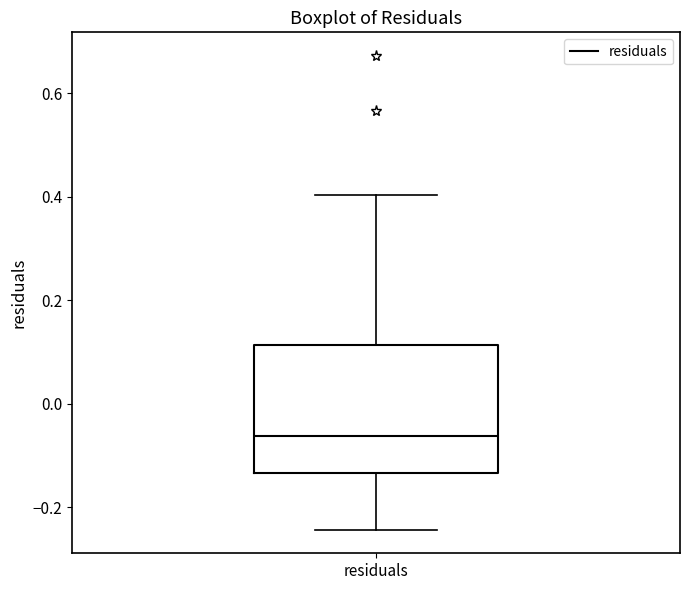

Where does the upper whisker of the box for residuals end on the y-axis? The values are not printed on the chart, so give them approximately, as read against the axis.

0.40